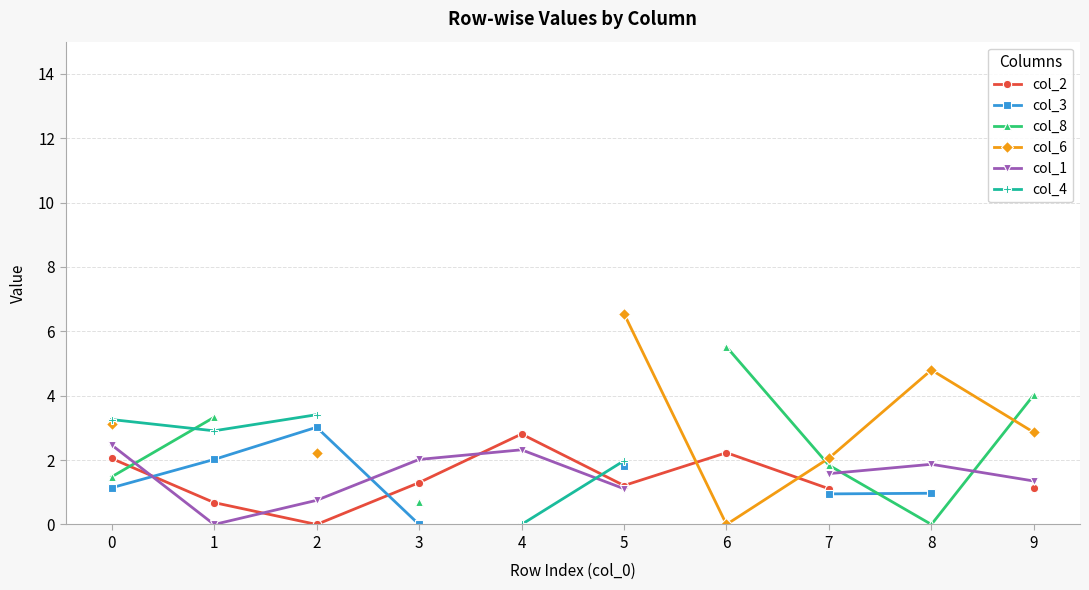

Which category has the lowest value in the col_6 series?

6